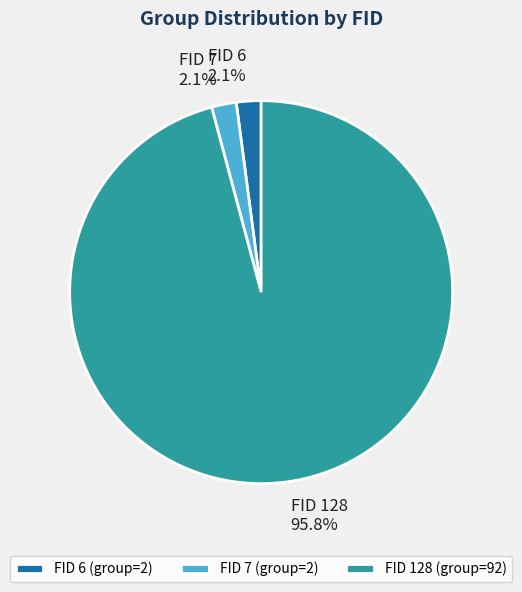

Is there a majority slice in this chart?

Yes